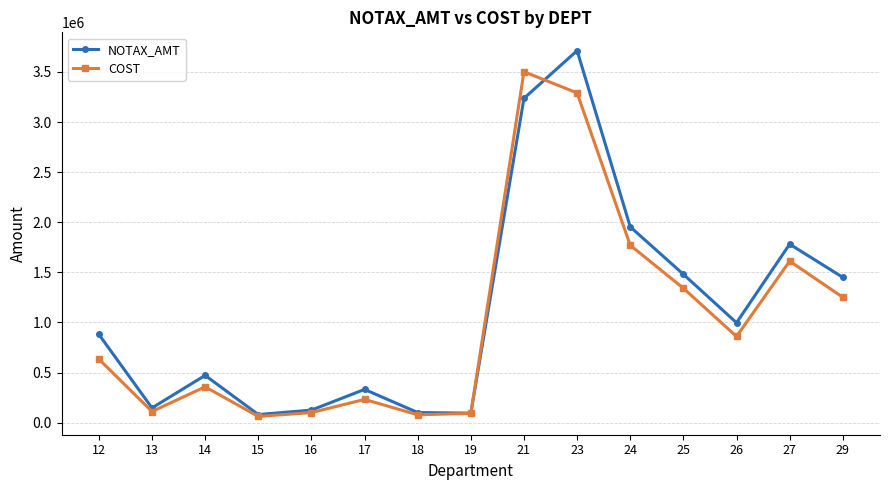

Which series has the largest total across all categories?

NOTAX_AMT